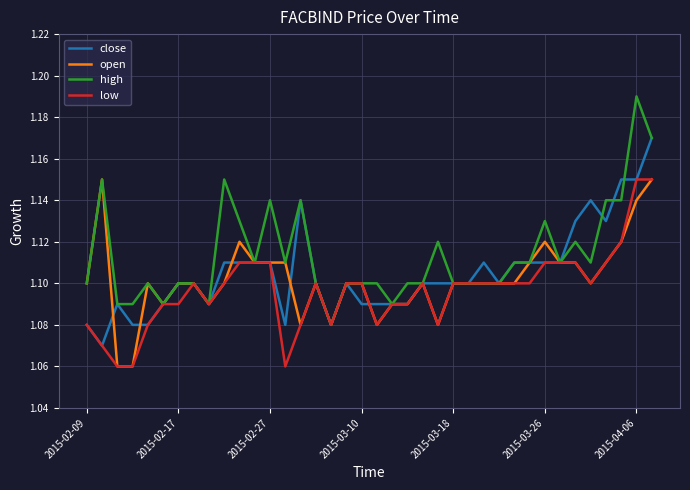

Which series has the largest range (max minus min)?

high